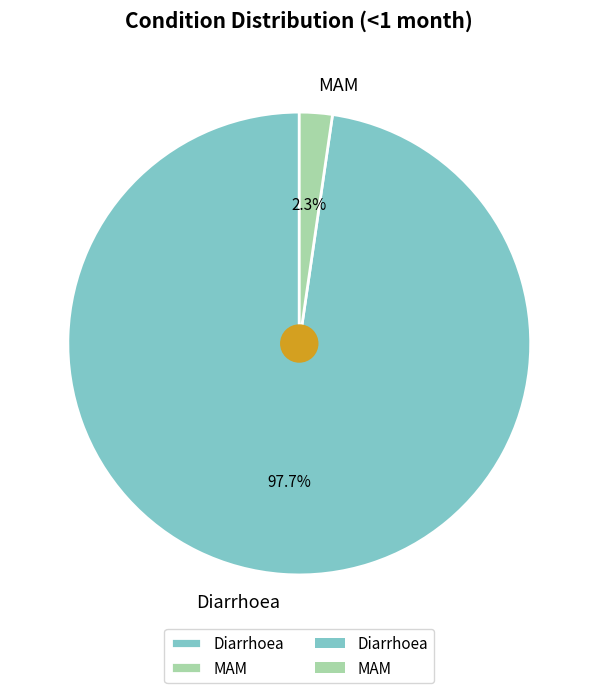

Which category accounts for the majority?

Diarrhoea